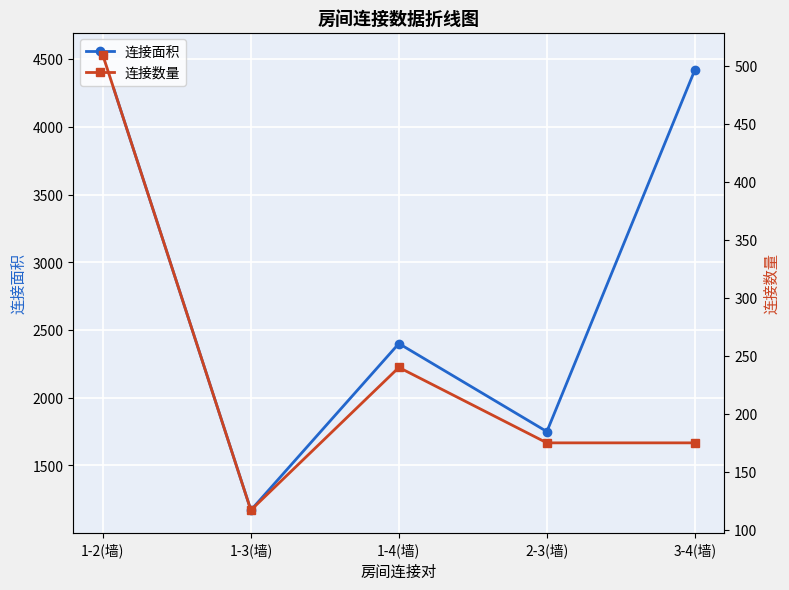

Which series has the largest total across all categories?

连接面积